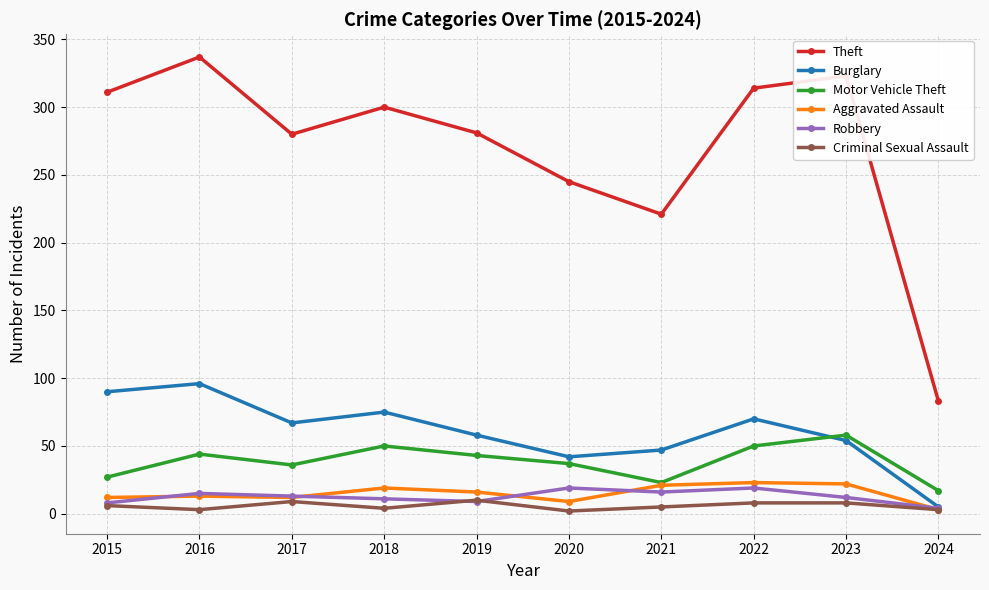

Where is the first local maximum for Criminal Sexual Assault?

2017